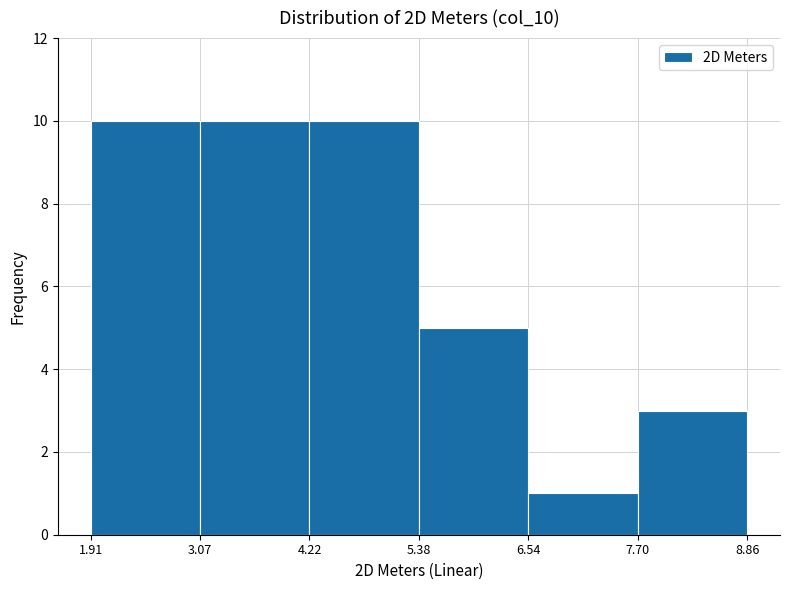

How tall is the bar that spans 4.22 to 5.38 on the x-axis? The values are not printed on the chart, so give them approximately, as read against the axis.

10